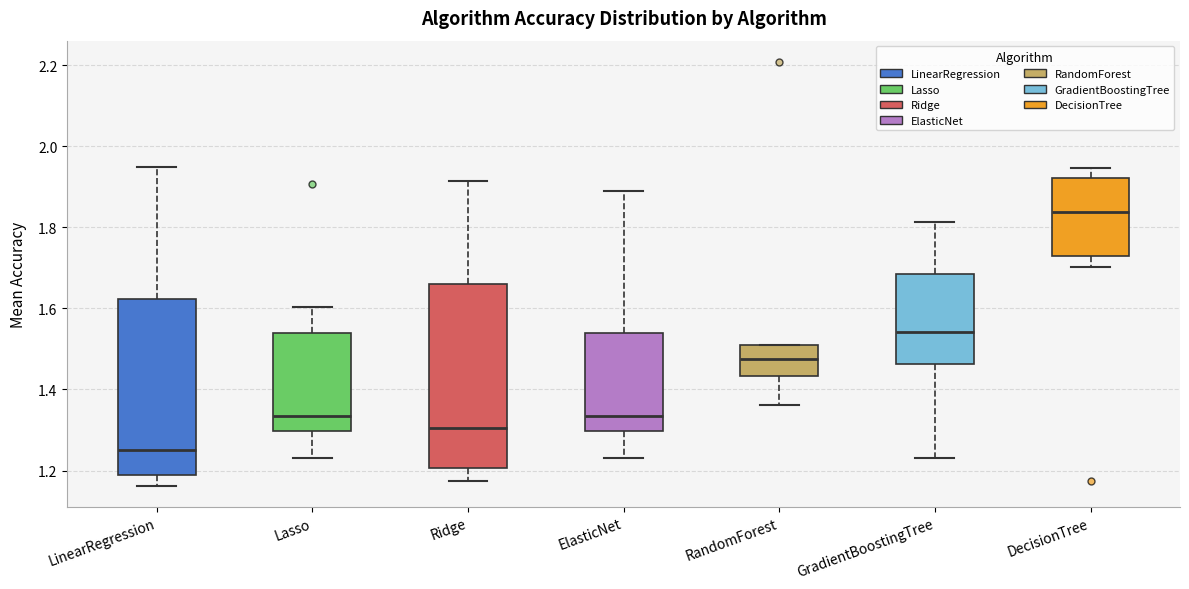

Reading left to right, transcribe this box plot: for each box, give where its median line is, the range the box spans, and where its two whiskers end, as read against the y-axis. The values are not printed on the chart, so give them approximately, as read against the axis.

LinearRegression: median 1.26, box 1.18 to 1.62, whiskers 1.16 to 1.94
Lasso: median 1.34, box 1.30 to 1.54, whiskers 1.24 to 1.60
Ridge: median 1.30, box 1.20 to 1.66, whiskers 1.18 to 1.92
ElasticNet: median 1.34, box 1.30 to 1.54, whiskers 1.24 to 1.90
RandomForest: median 1.48, box 1.44 to 1.50, whiskers 1.36 to 1.52
GradientBoostingTree: median 1.54, box 1.46 to 1.68, whiskers 1.24 to 1.82
DecisionTree: median 1.84, box 1.72 to 1.92, whiskers 1.70 to 1.94